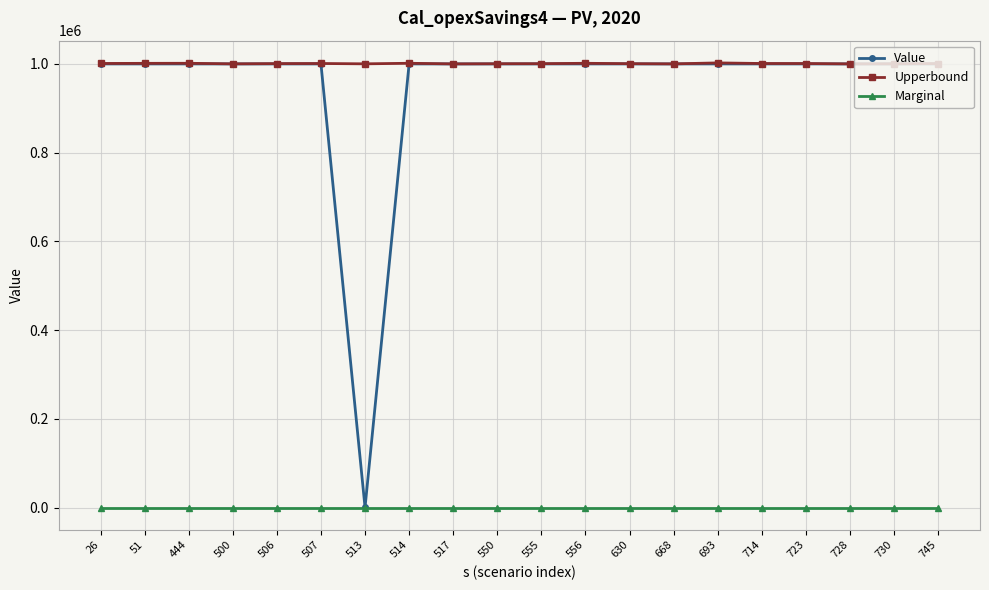

True or false: Upperbound has more than 2 interior local peaks.

True